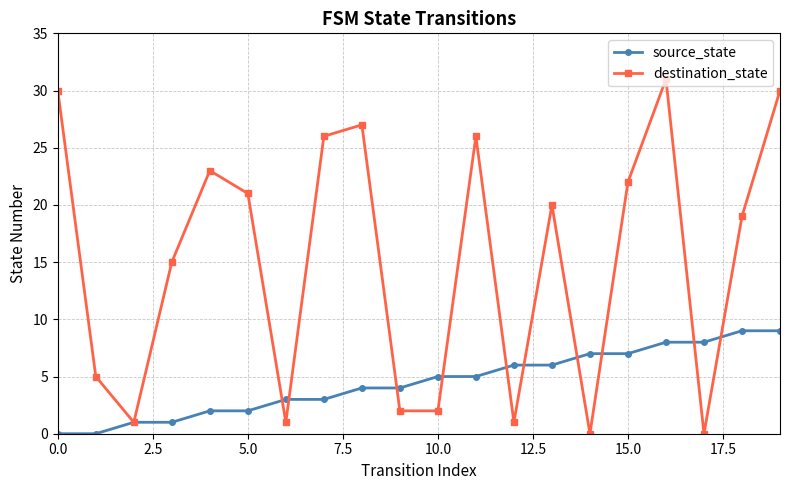

What is the difference between the second highest and second lowest values in the source_state series?

9